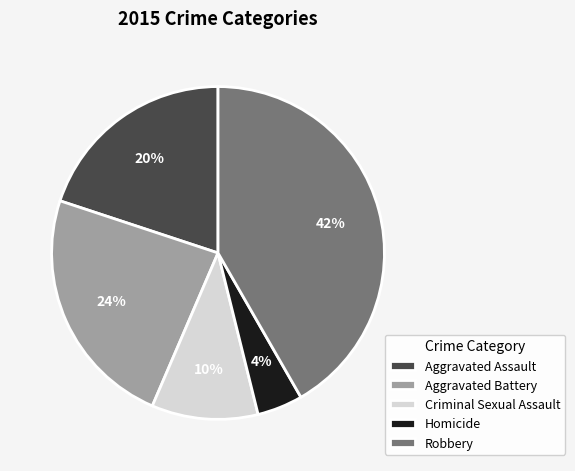

How many slices are in this pie chart?

5